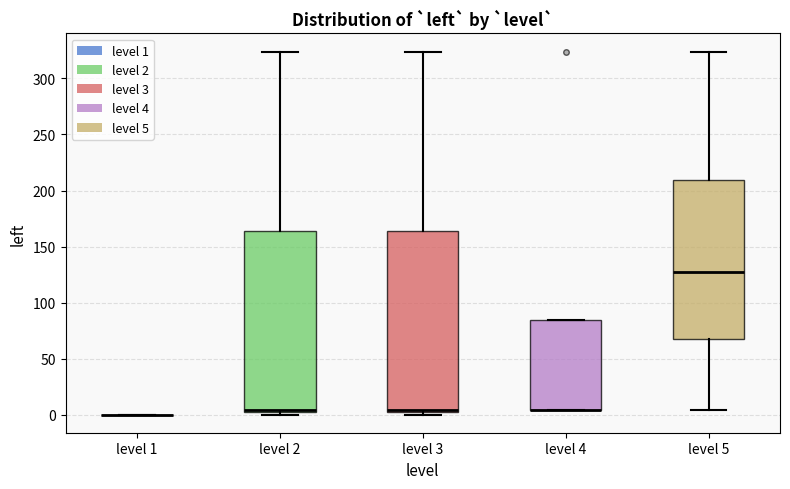

Reading left to right, read every box against the y-axis: the position of its median line, the range the box covers, and the ends of its whiskers. The values are not printed on the chart, so give them approximately, as read against the axis.

level 1: box collapsed to a line at 0, whiskers 0 to 0
level 2: median 5, box 0 to 165, whiskers 0 (just below the box's lower edge) to 325
level 3: median 5, box 0 to 165, whiskers 0 (just below the box's lower edge) to 325
level 4: median 5 (drawn on the box's lower edge), box 5 to 85, whiskers 5 to 85
level 5: median 125, box 65 to 210, whiskers 5 to 325